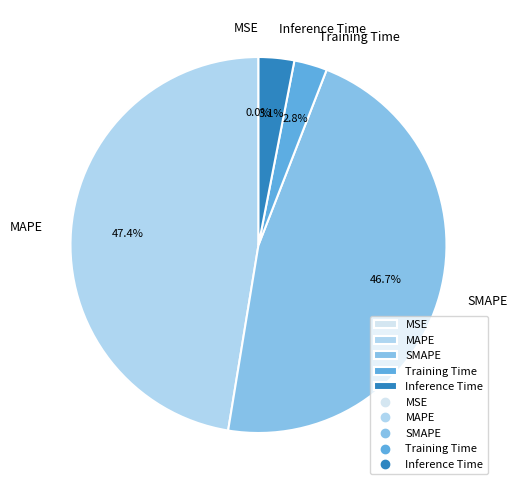

Approximately how many times larger is the value at MAPE compared to SMAPE?

1.0